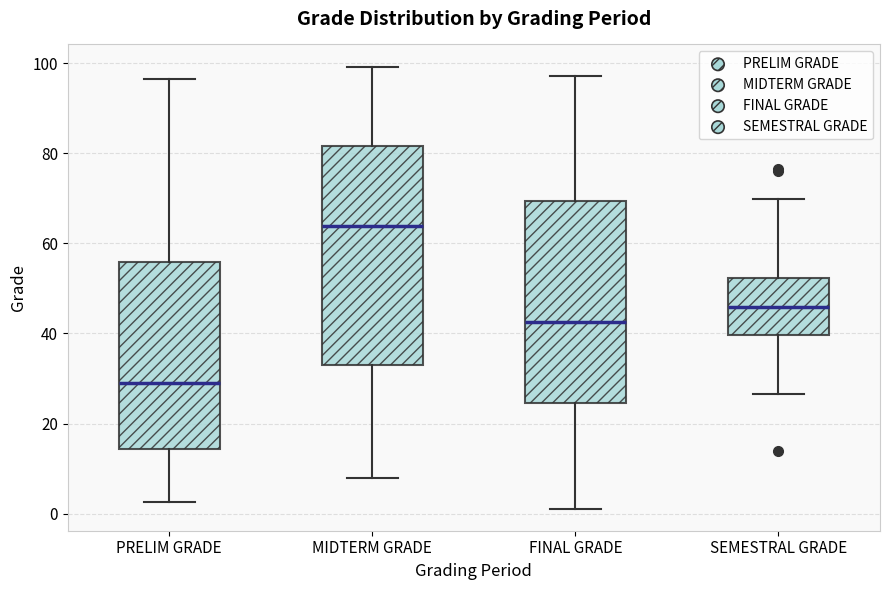

Which box is the tallest, from its lower edge to its upper edge?

MIDTERM GRADE